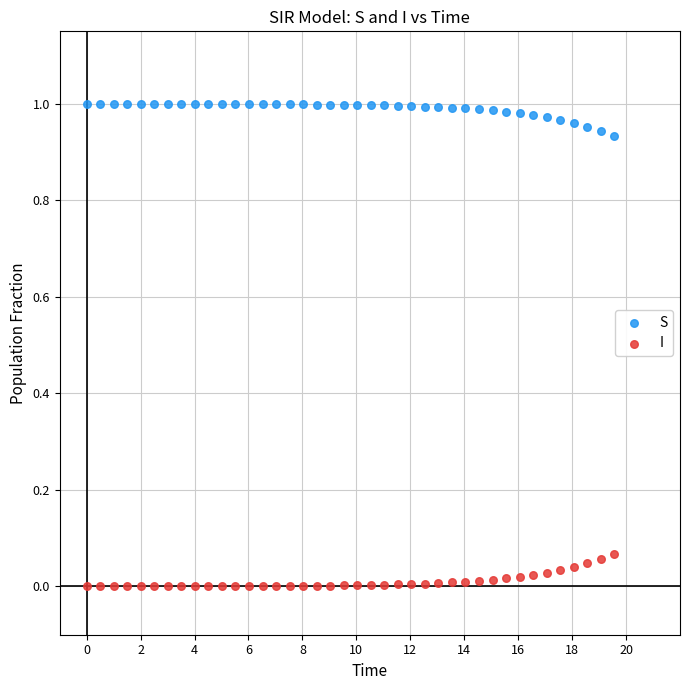

Which series reaches the maximum Y coordinate?

S